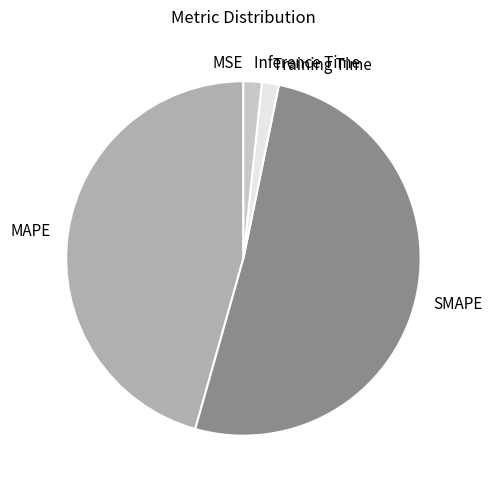

Which category has the biggest portion of the pie?

SMAPE